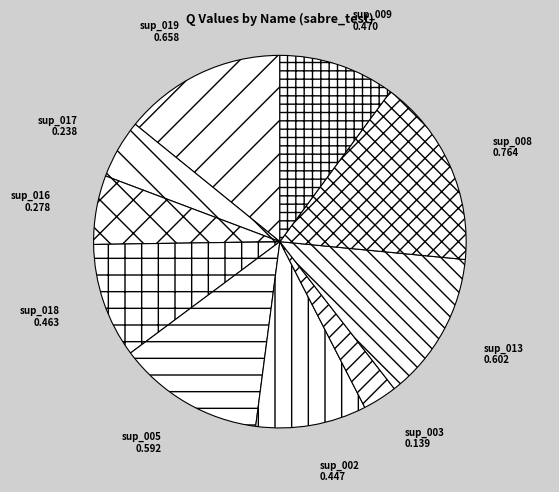

How many slices are in this pie chart?

10